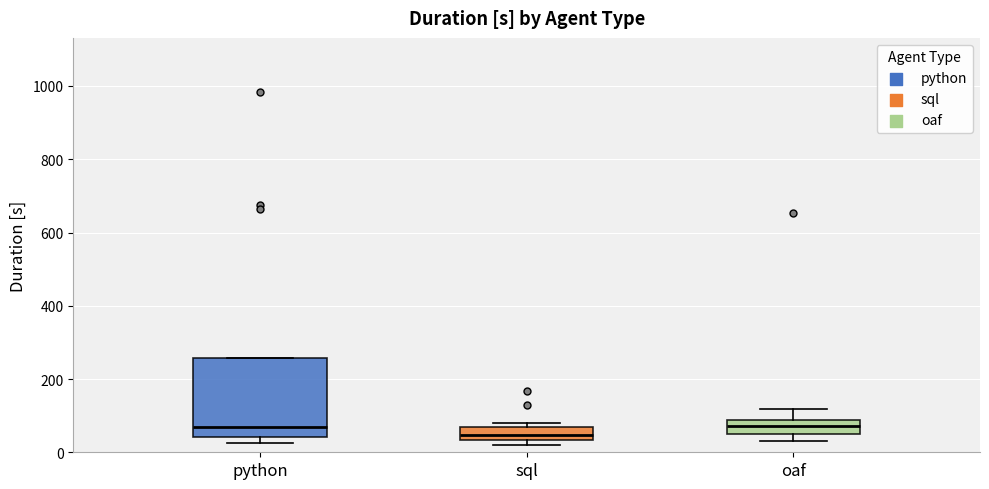

Reading left to right, transcribe this box plot: for each box, give where its median line is, the range the box spans, and where its two whiskers end, as read against the y-axis. The values are not printed on the chart, so give them approximately, as read against the axis.

python: median 60, box 40 to 260, whiskers 20 to 260
sql: median 40 (inside the box), box 40 to 60, whiskers 20 to 80
oaf: median 80 (inside the box), box 60 to 80, whiskers 20 to 120